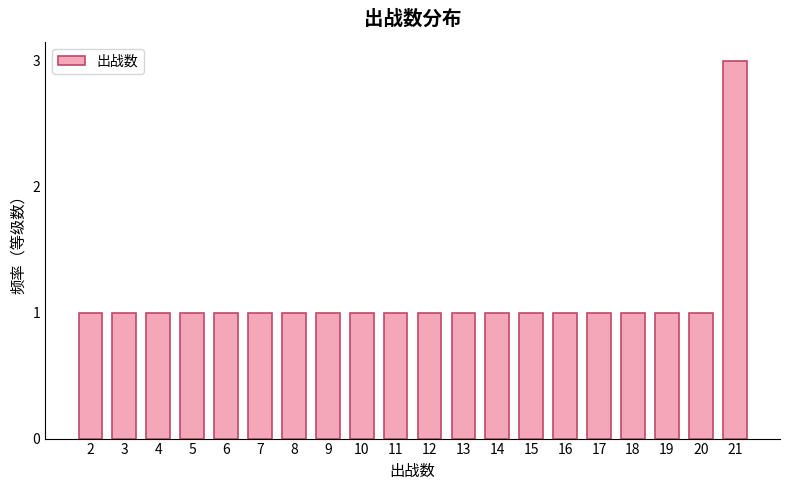

Reading left to right, what are all the values shown in this chart?

2=1	3=1	4=1	5=1	6=1	7=1	8=1	9=1	10=1	11=1	12=1	13=1	14=1	15=1	16=1	17=1	18=1	19=1	20=1	21=3